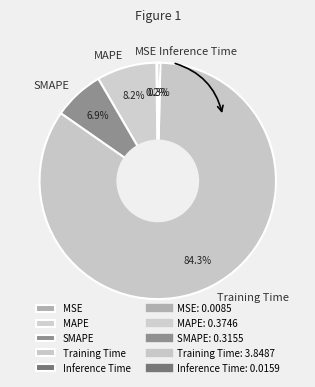

To the nearest percent, what portion does SMAPE represent?

7%